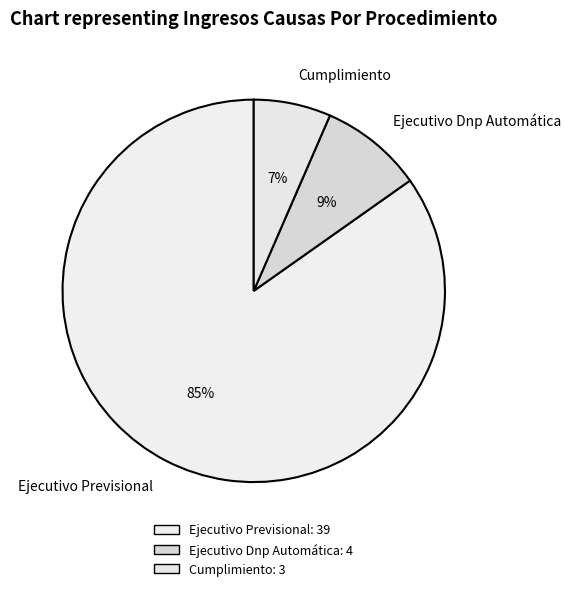

To the nearest percent, what percentage of the pie is Cumplimiento?

7%